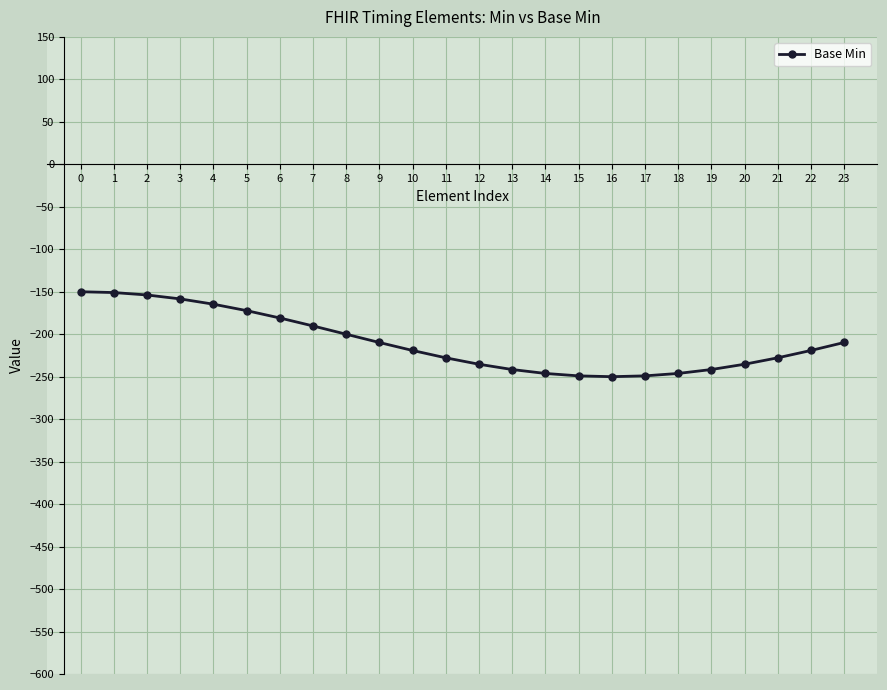

How many categories are shown in the chart?

24